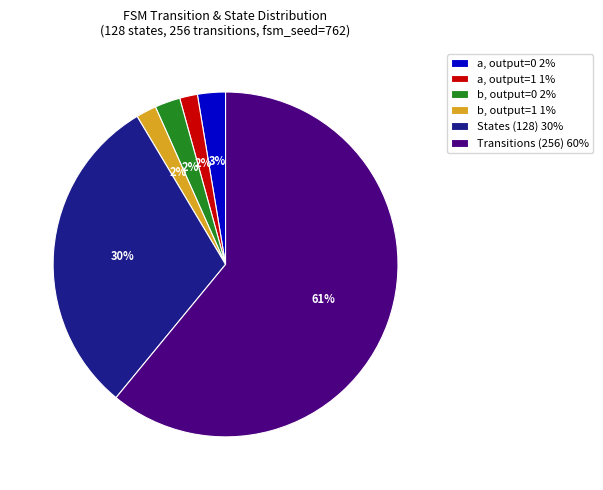

Is b, output=0 2% the majority of the pie?

No